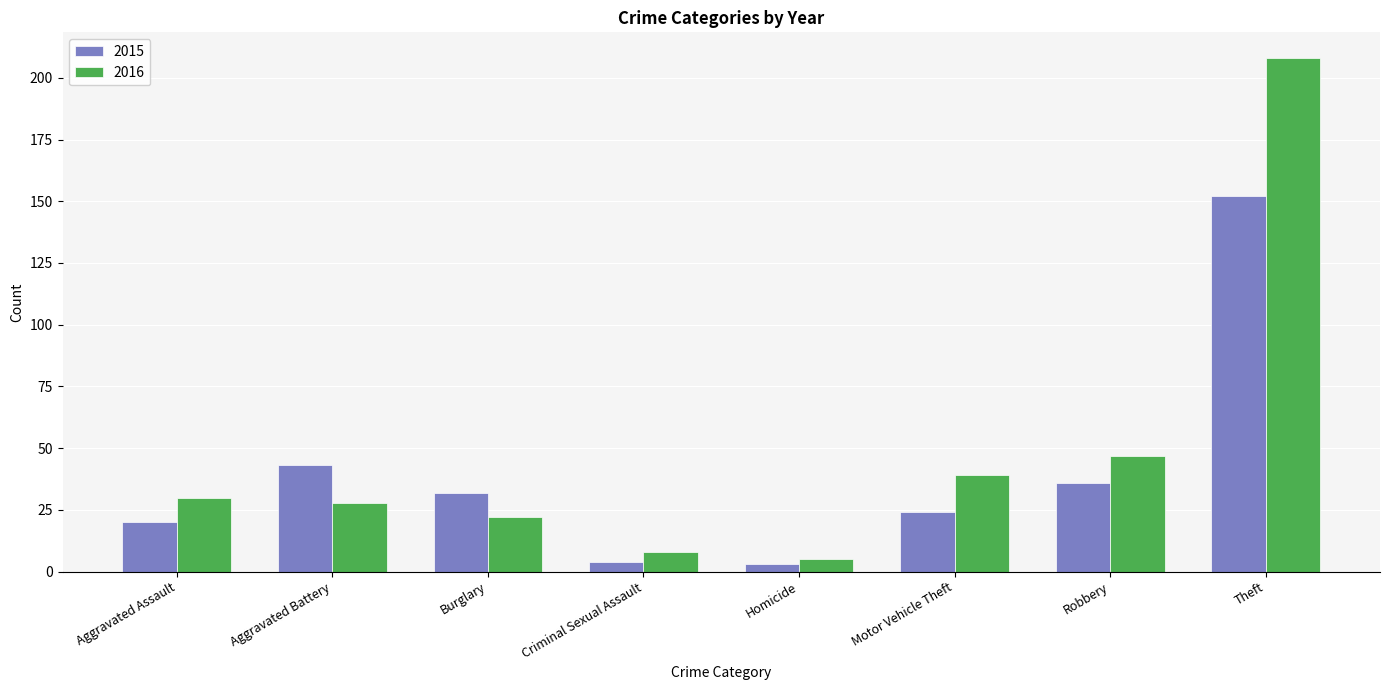

What is the spread (max minus min) of values at Homicide?

2